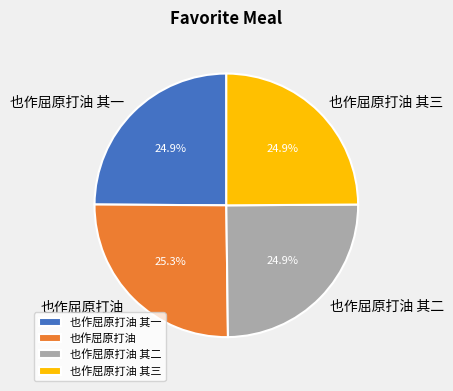

To the nearest percent, what portion does 也作屈原打油 其三 represent?

25%